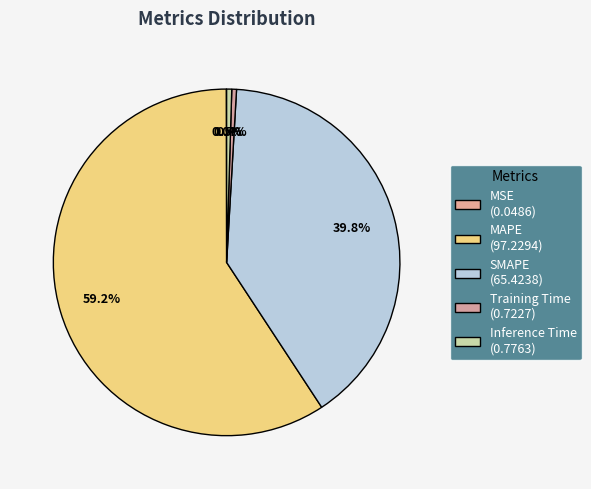

The MSE slice represents 9% of the pie. True or false?

False